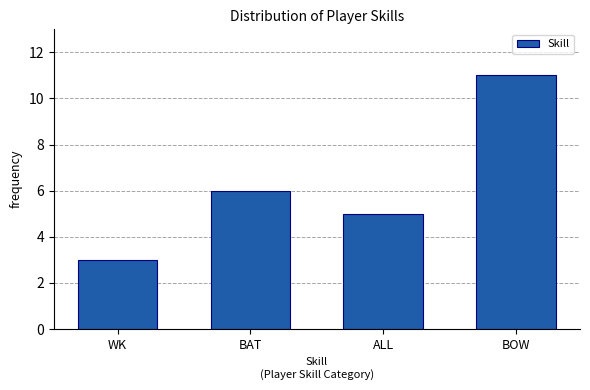

Reading right to left, extract all data points from this chart.

11	5	6	3